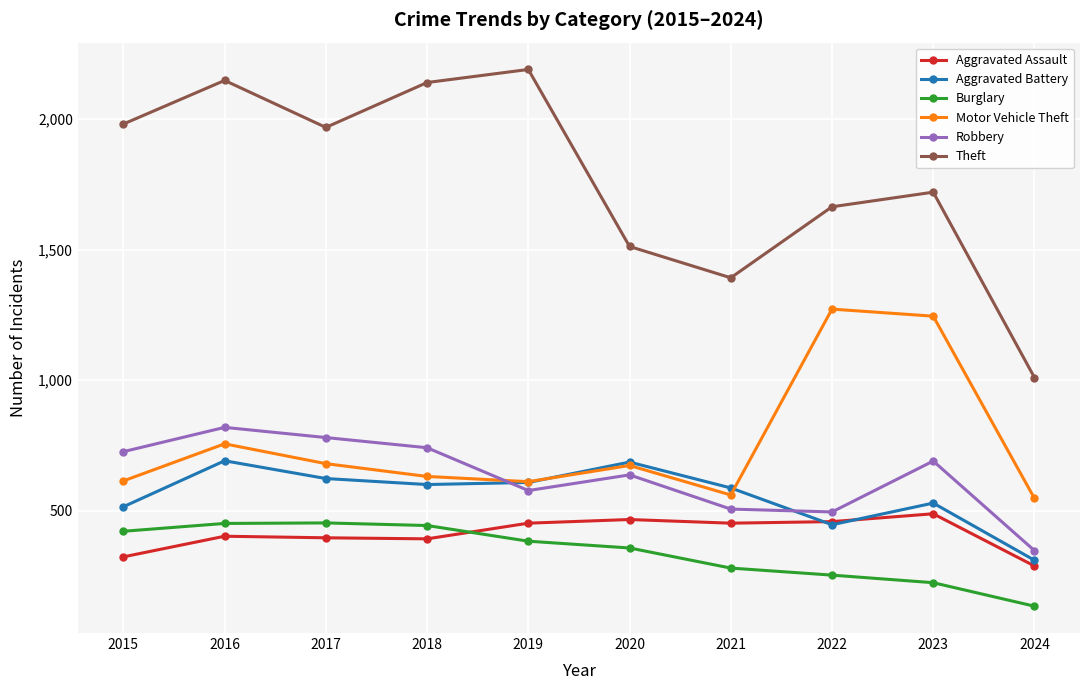

What are all the series names shown in the legend?

Aggravated Assault, Aggravated Battery, Burglary, Motor Vehicle Theft, Robbery, Theft